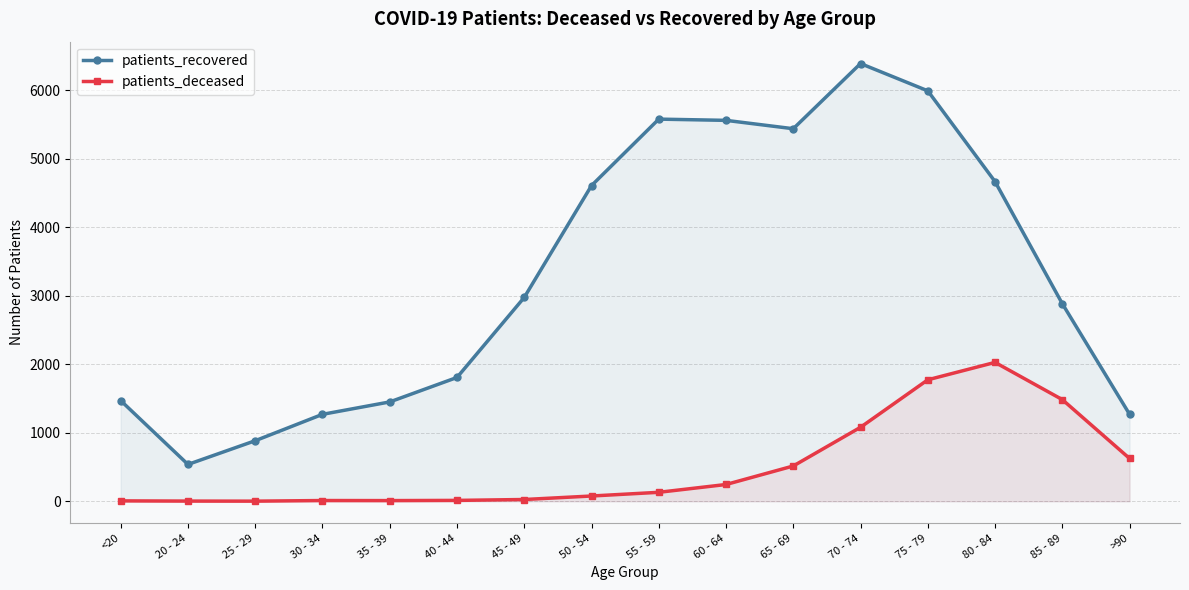

Which category has the lowest value in the patients_recovered series?

20 - 24